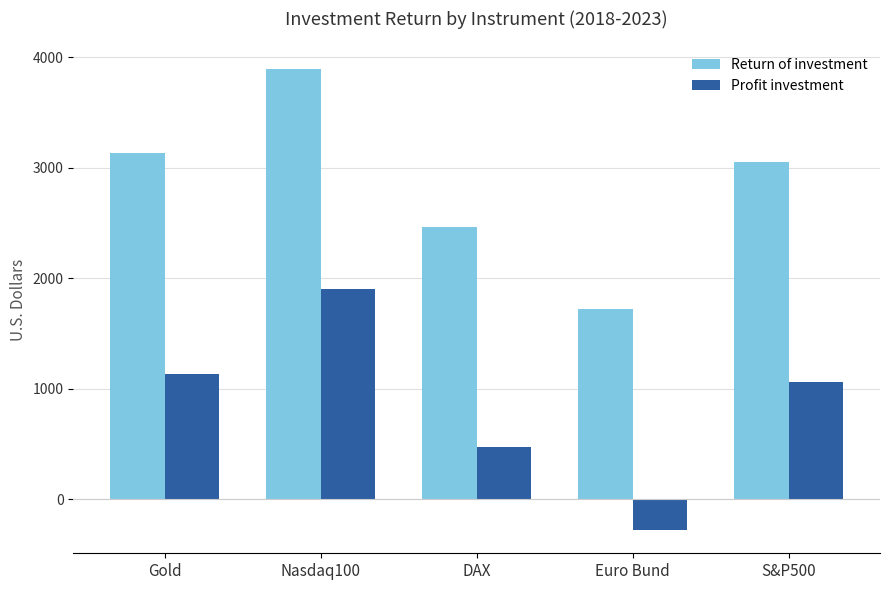

What is the difference between the second highest and second lowest values in the Return of investment series?

663